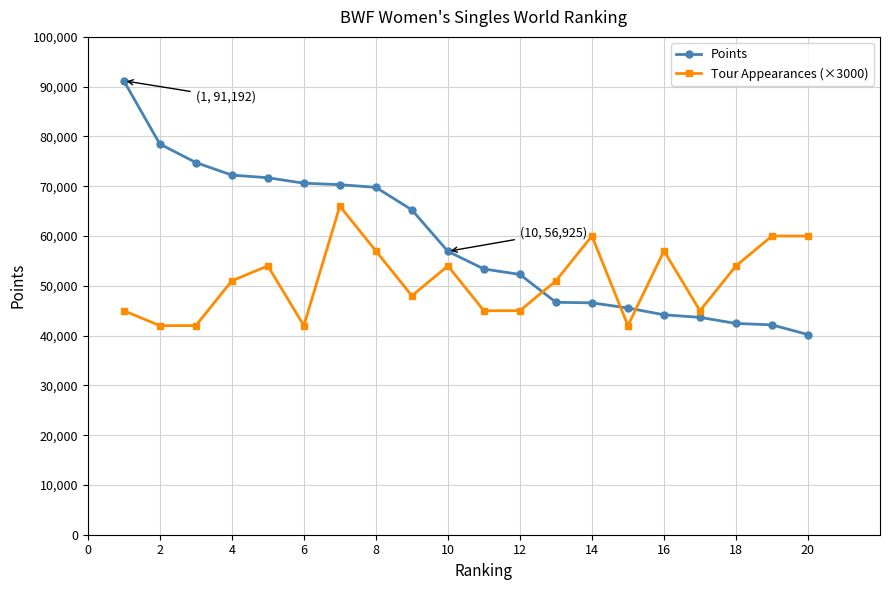

List the series in order of their overall mean, lowest first.

Tour Appearances (×3000), Points